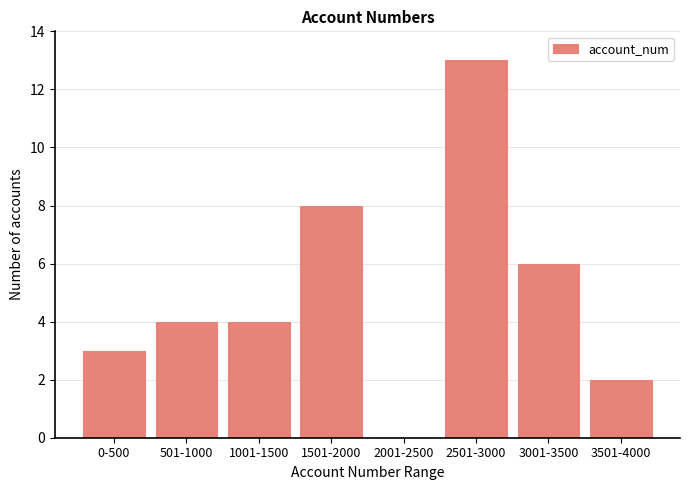

Reading right to left, transcribe all the data shown in this chart.

3501-4000=2	3001-3500=6	2501-3000=13	2001-2500=0	1501-2000=8	1001-1500=4	501-1000=4	0-500=3